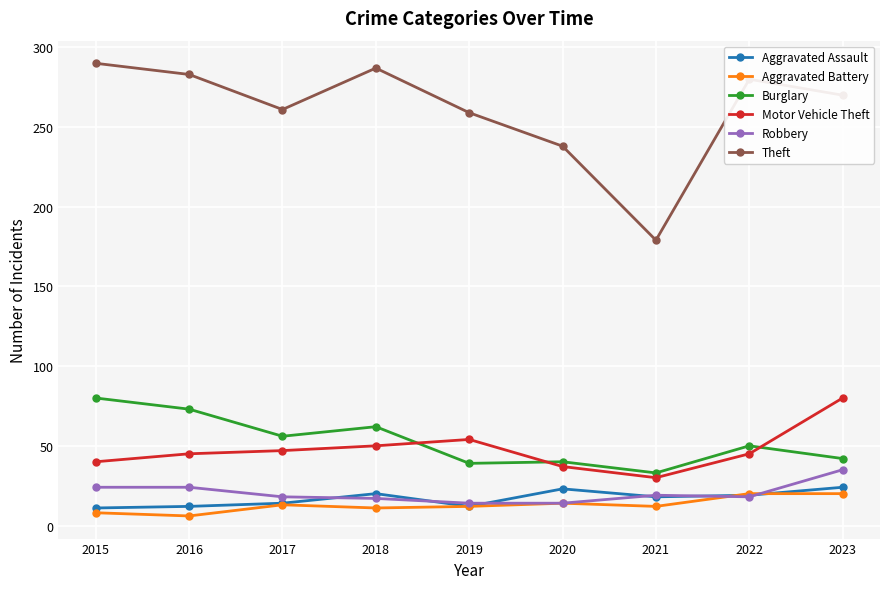

Where is the first local maximum for Theft?

2018